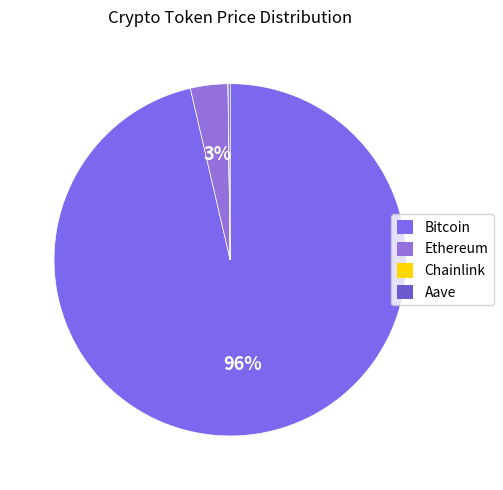

What is the majority slice?

Bitcoin